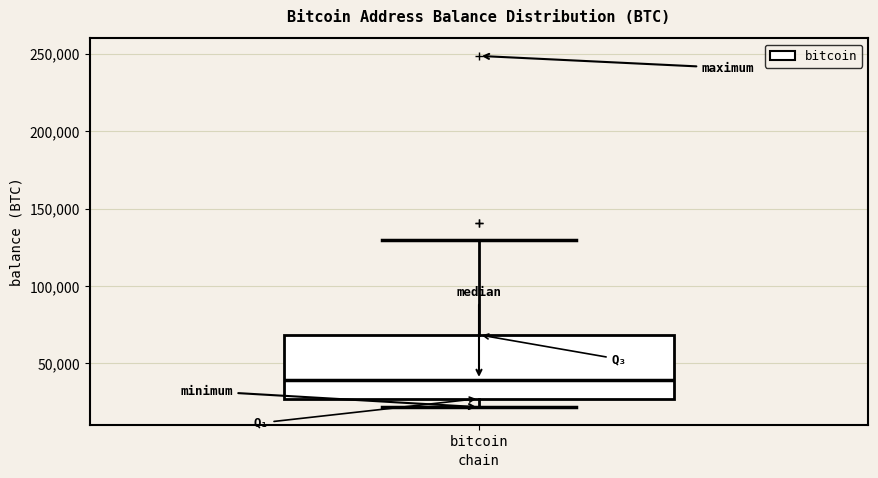

Where is the upper edge of the box for bitcoin on the y-axis? The values are not printed on the chart, so give them approximately, as read against the axis.

70000